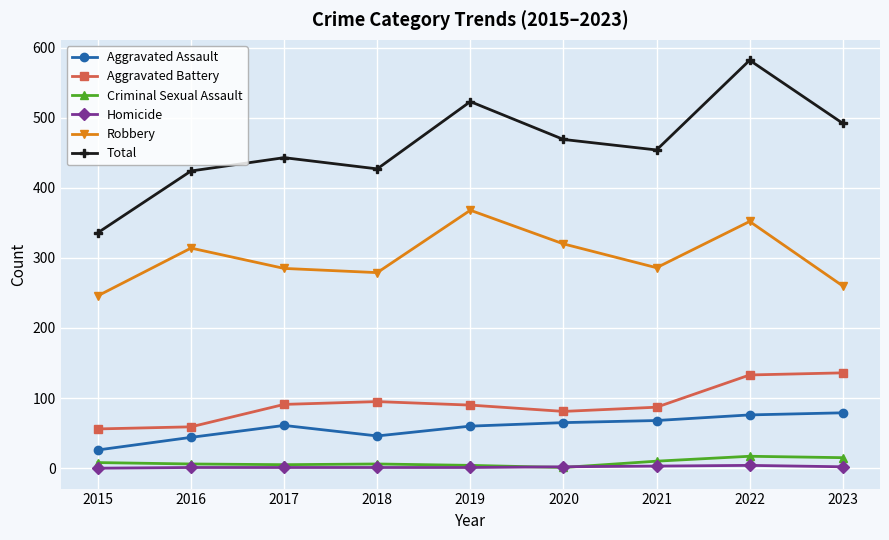

True or false: Aggravated Battery and Total cross at least once.

False